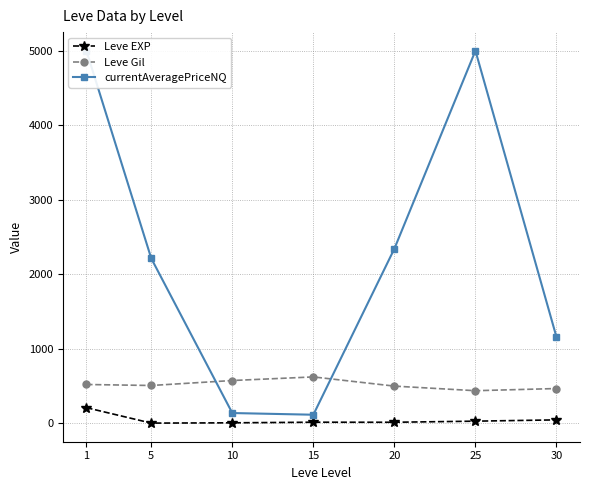

Reading left to right, extract all data points from this chart.

Leve EXP: 1=210.7	5=3.7	10=7.5	15=15.7	20=15.0	25=29.7	30=47.0
Leve Gil: 1=521.7	5=508.3	10=575.0	15=623.3	20=500.0	25=438.3	30=467.5
currentAveragePriceNQ: 1=5000.0	5=2214.0	10=138.8	15=116.0	20=2344.0	25=5000.0	30=1157.5